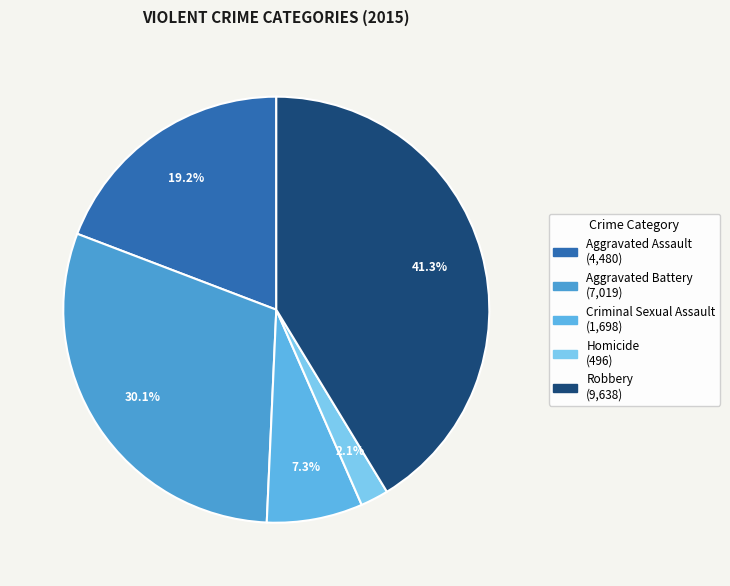

To the nearest percent, what is the combined percentage of Robbery and Aggravated Battery?

71%